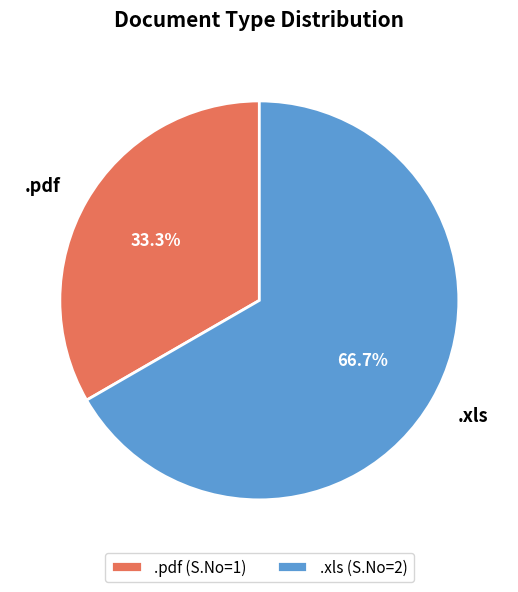

To the nearest percent, what percentage of the pie is .xls?

67%